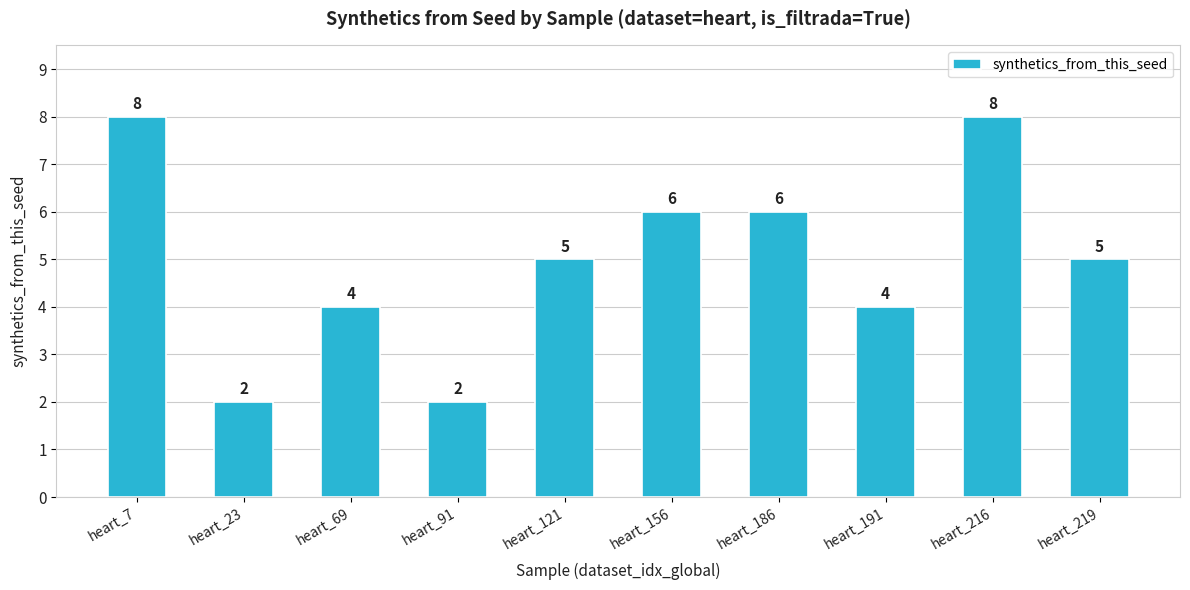

What is the change in value from heart_186 to heart_219?

-1